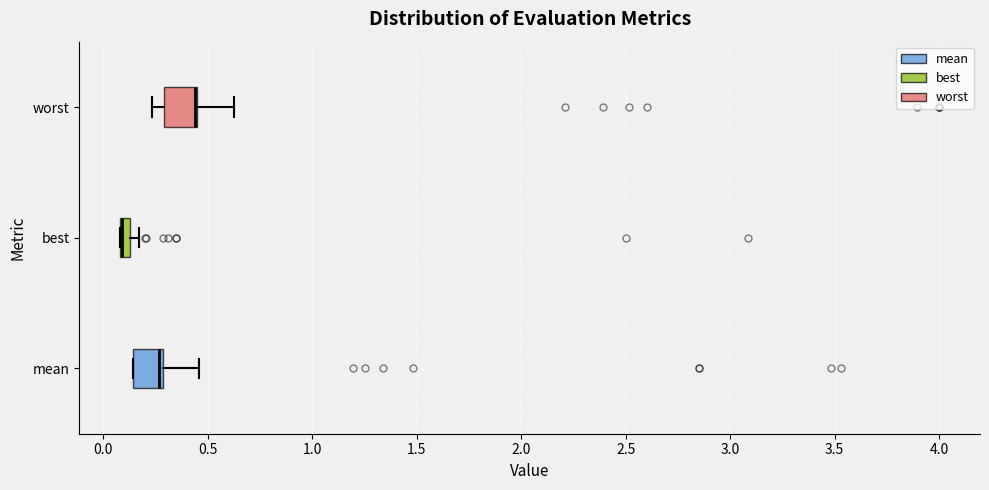

Where is the right edge of the box for best on the x-axis? The values are not printed on the chart, so give them approximately, as read against the axis.

0.15